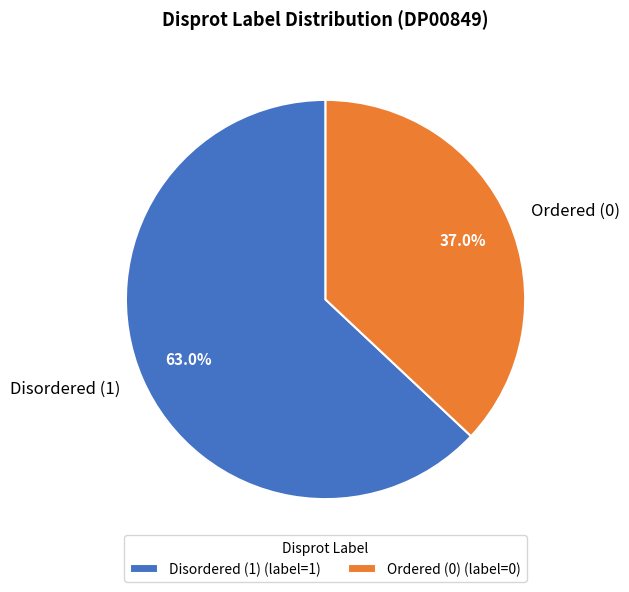

Is there any slice that represents more than half of the pie?

Yes